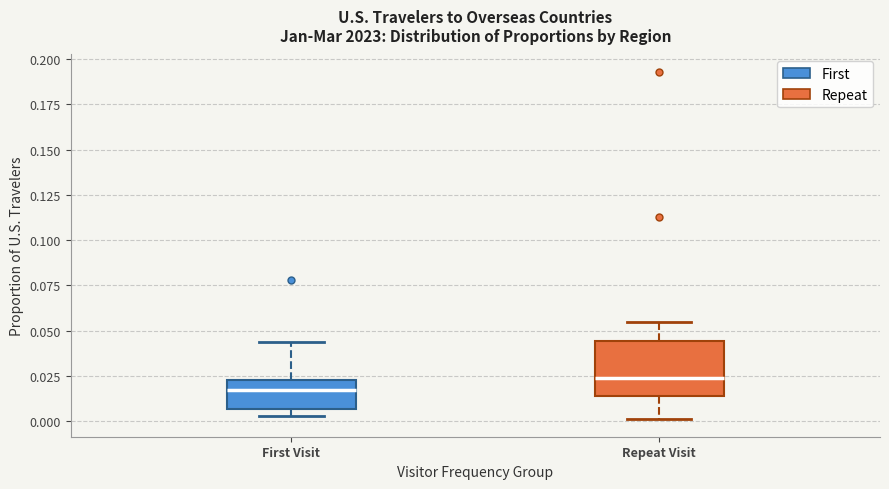

Reading left to right, transcribe this box plot: for each box, give where its median line is, the range the box spans, and where its two whiskers end, as read against the y-axis. The values are not printed on the chart, so give them approximately, as read against the axis.

First Visit: median 0.015, box 0.005 to 0.025, whiskers 0.005 (just below the box's lower edge) to 0.045
Repeat Visit: median 0.025, box 0.015 to 0.045, whiskers 0.000 to 0.055